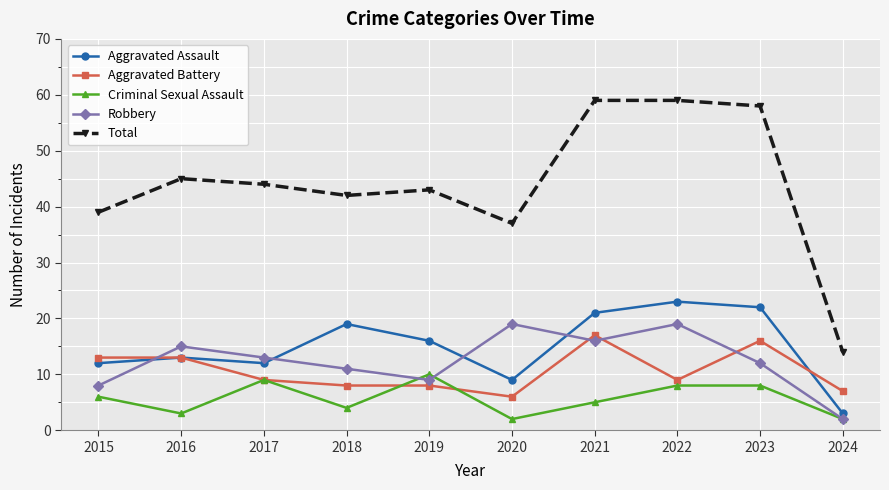

List the series in order of their peak value, lowest first.

Criminal Sexual Assault, Aggravated Battery, Robbery, Aggravated Assault, Total